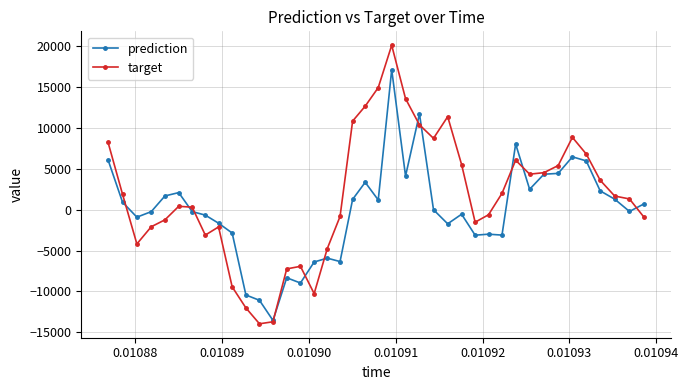

What is the maximum value shown in the chart?

20049.6